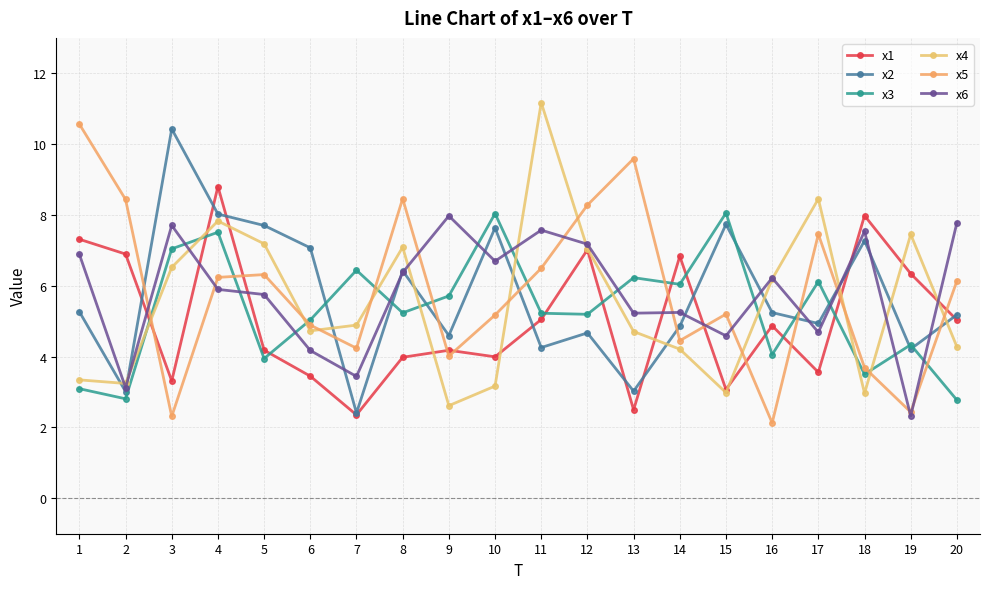

Reading left to right, extract all data points from this chart.

x1: 7.3	6.9	3.3	8.8	4.2	3.4	2.4	4.0	4.2	4.0	5.0	7.0	2.5	6.8	3.1	4.9	3.6	8.0	6.3	5.0
x2: 5.3	3.0	10.4	8.0	7.7	7.1	2.4	6.4	4.6	7.6	4.3	4.7	3.0	4.9	7.7	5.2	4.9	7.3	4.2	5.2
x3: 3.1	2.8	7.0	7.5	3.9	5.0	6.4	5.2	5.7	8.0	5.2	5.2	6.2	6.0	8.1	4.1	6.1	3.5	4.3	2.8
x4: 3.3	3.2	6.5	7.8	7.2	4.7	4.9	7.1	2.6	3.2	11.2	7.1	4.7	4.2	3.0	6.2	8.5	3.0	7.5	4.3
x5: 10.6	8.4	2.3	6.2	6.3	4.9	4.2	8.5	4.0	5.2	6.5	8.3	9.6	4.5	5.2	2.1	7.5	3.7	2.4	6.1
x6: 6.9	3.1	7.7	5.9	5.8	4.2	3.4	6.4	8.0	6.7	7.6	7.2	5.2	5.2	4.6	6.2	4.7	7.5	2.3	7.8